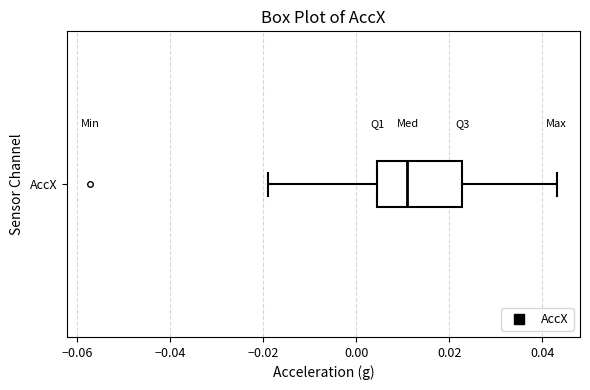

Where is the left edge of the box for AccX on the x-axis? The values are not printed on the chart, so give them approximately, as read against the axis.

0.004